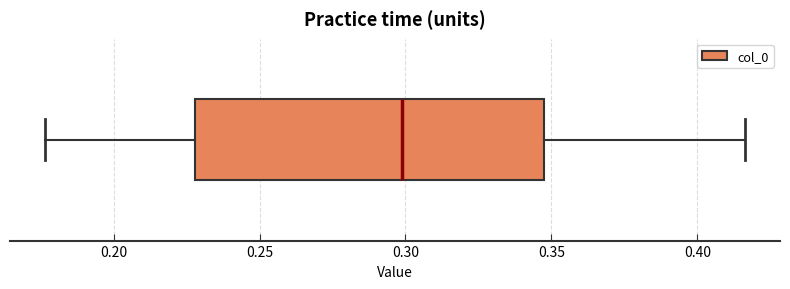

Read this box plot against the x-axis: the position of the median line, the range covered by the box, and the ends of both whiskers. The values are not printed on the chart, so give them approximately, as read against the axis.

median 0.300, box 0.230 to 0.350, whiskers 0.175 to 0.415